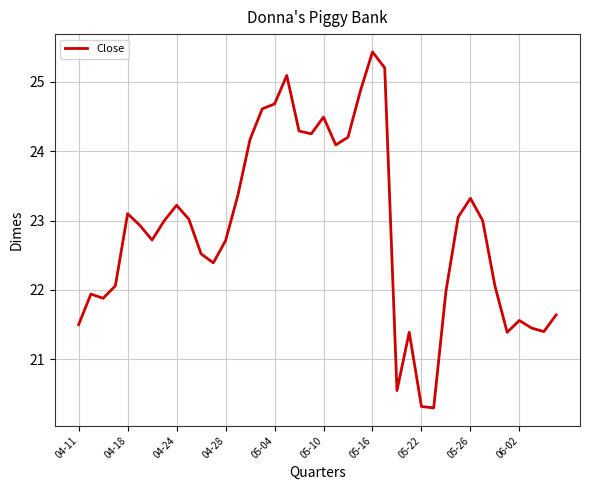

What is the smallest value displayed?

20.3